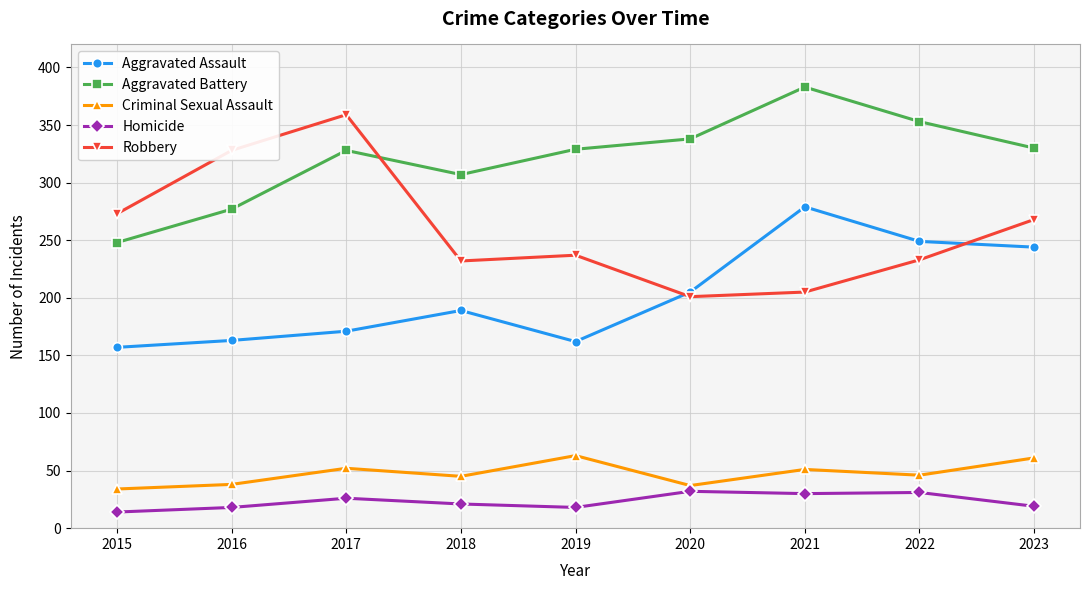

True or false: Aggravated Battery and Criminal Sexual Assault cross at least once.

False